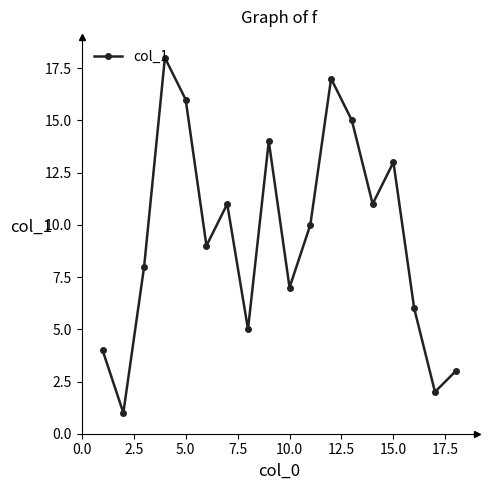

How many interior local valleys (lower than both neighbors) does the data have?

6